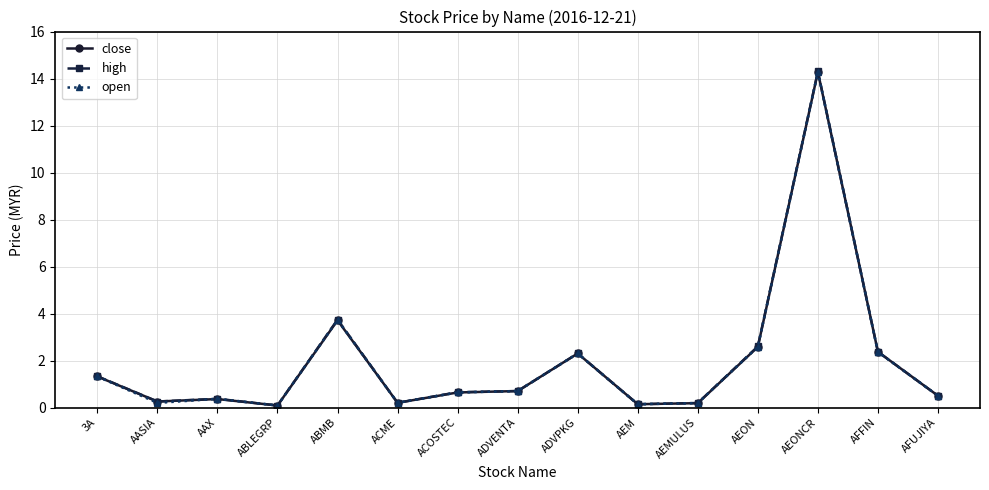

Between AASIA and AFFIN, which series saw the biggest shift?

open